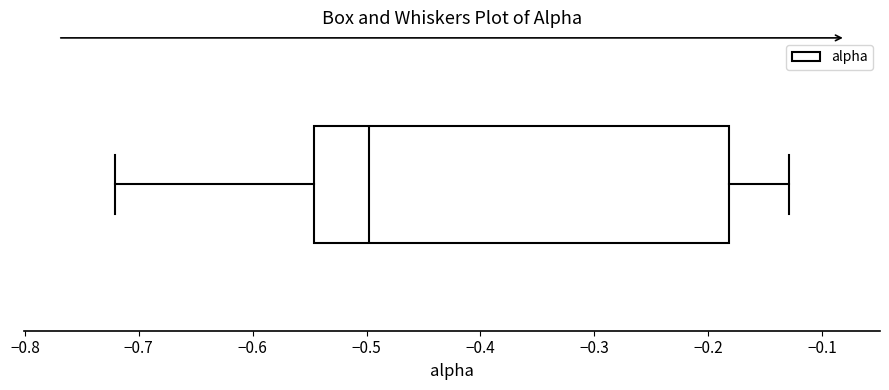

Read this box plot against the x-axis: the position of the median line, the range covered by the box, and the ends of both whiskers. The values are not printed on the chart, so give them approximately, as read against the axis.

median -0.50, box -0.55 to -0.18, whiskers -0.72 to -0.13